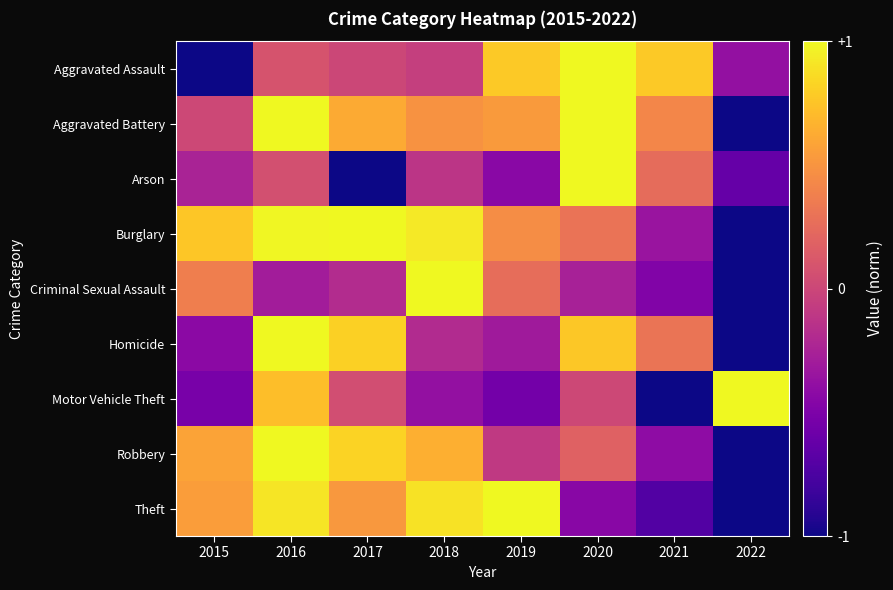

What is the minimum value shown in the chart?

-1.0